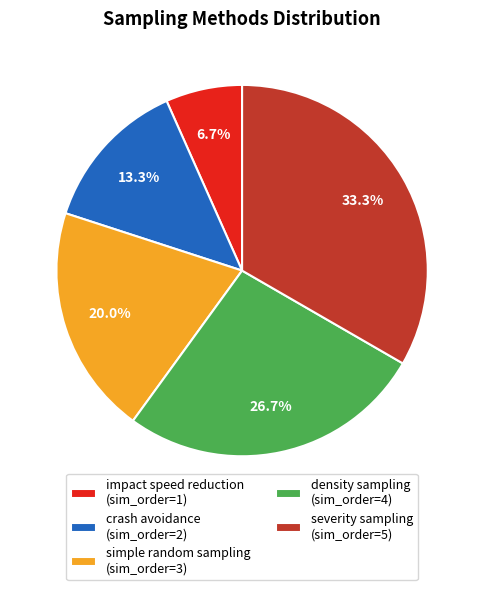

Rank the categories by value from lowest to highest.

impact speed reduction, crash avoidance, simple random sampling, density sampling, severity sampling